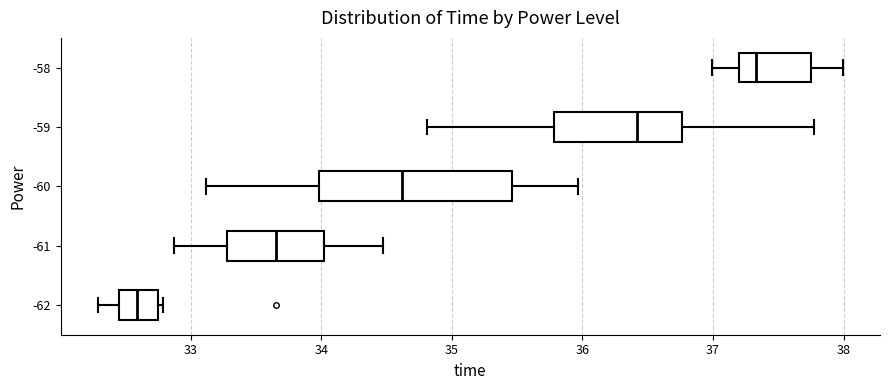

Reading bottom to top, transcribe this box plot: for each box, give where its median line is, the range the box spans, and where its two whiskers end, as read against the x-axis. The values are not printed on the chart, so give them approximately, as read against the axis.

-62: median 32.6, box 32.4 to 32.7, whiskers 32.3 to 32.8
-61: median 33.7, box 33.3 to 34.0, whiskers 32.9 to 34.5
-60: median 34.6, box 34.0 to 35.5, whiskers 33.1 to 36.0
-59: median 36.4, box 35.8 to 36.8, whiskers 34.8 to 37.8
-58: median 37.3, box 37.2 to 37.7, whiskers 37.0 to 38.0